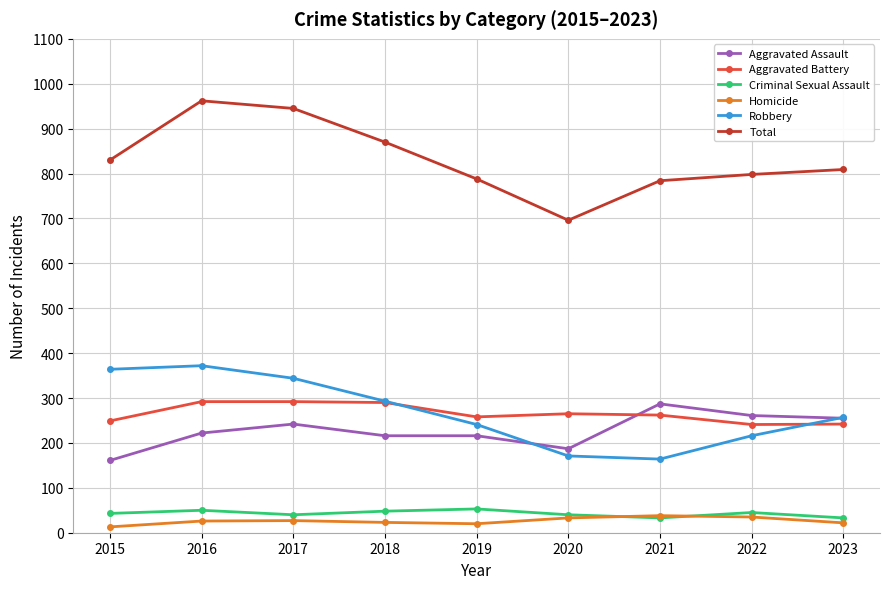

The Aggravated Assault series shows 356 at 2019. True or false?

False